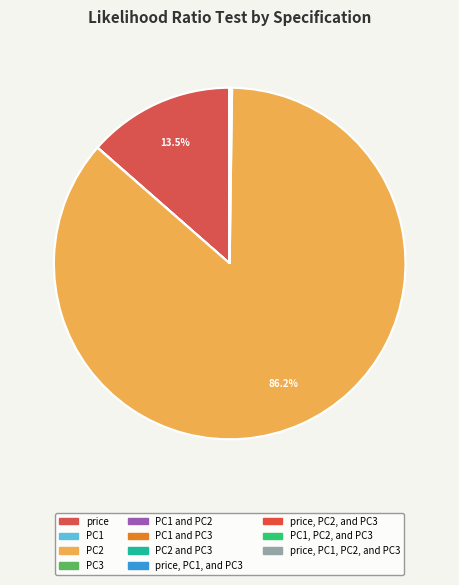

To the nearest percent, what is the average slice percentage?

9%